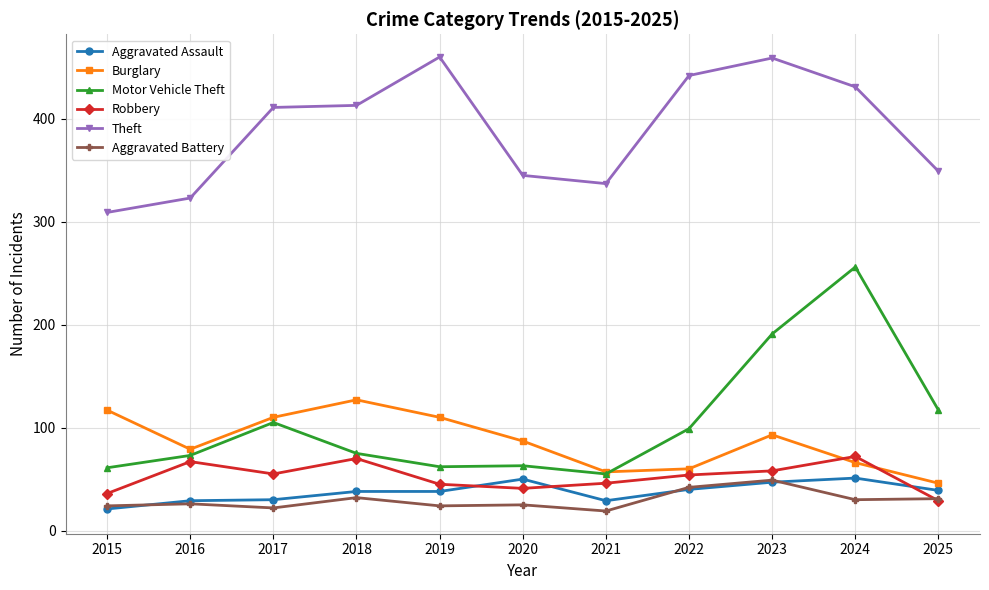

What is the difference between the highest and lowest values at 2025?

320